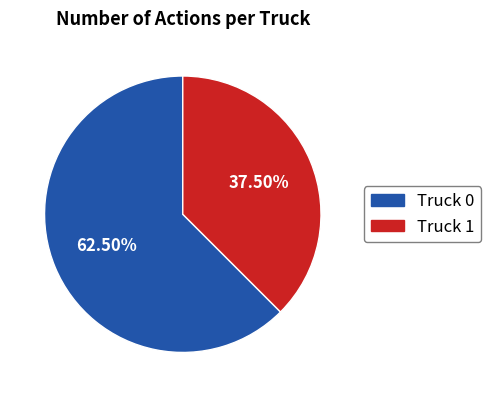

Approximately how many times larger is the value at Truck 0 compared to Truck 1?

1.7